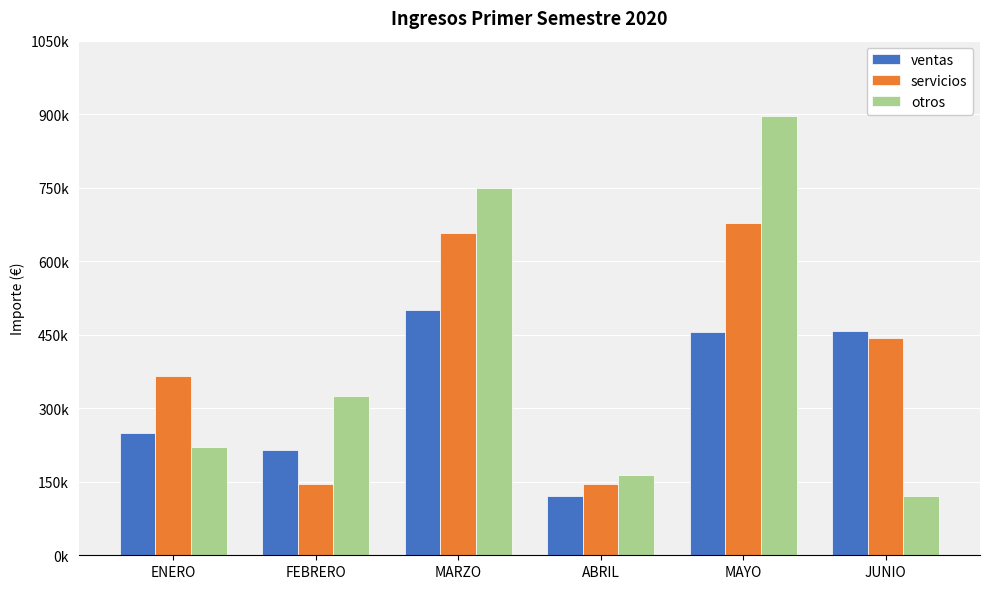

What are all the series names shown in the legend?

ventas, servicios, otros